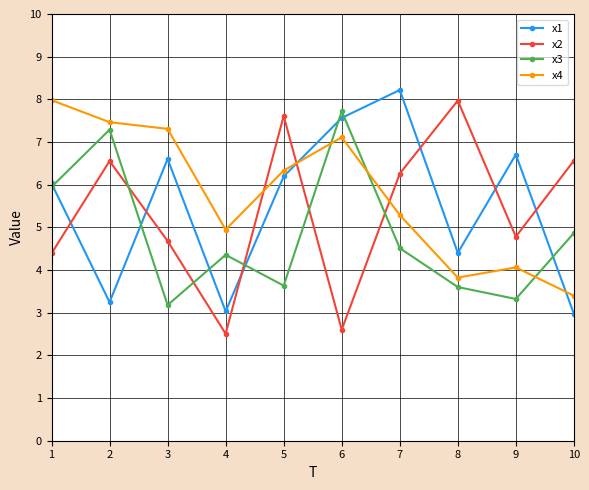

What is the difference between the x3 values at 10 and 6?

2.9